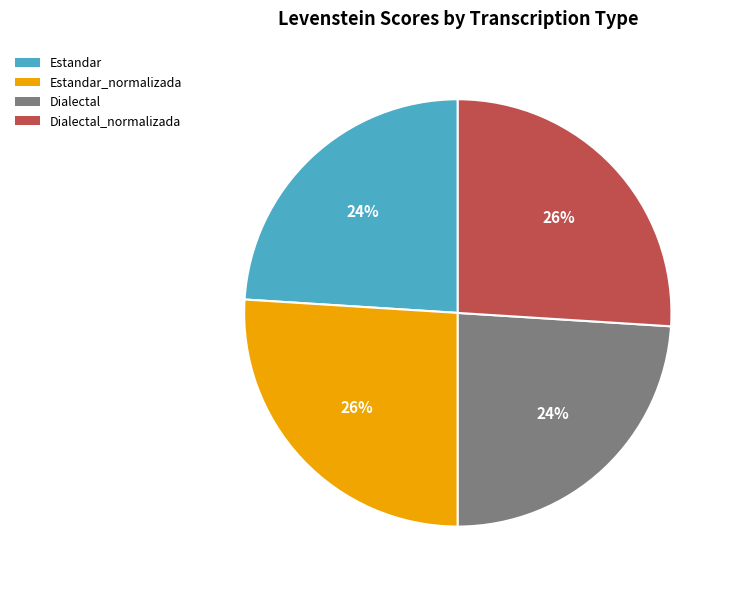

The Estandar slice represents 33% of the pie. True or false?

False